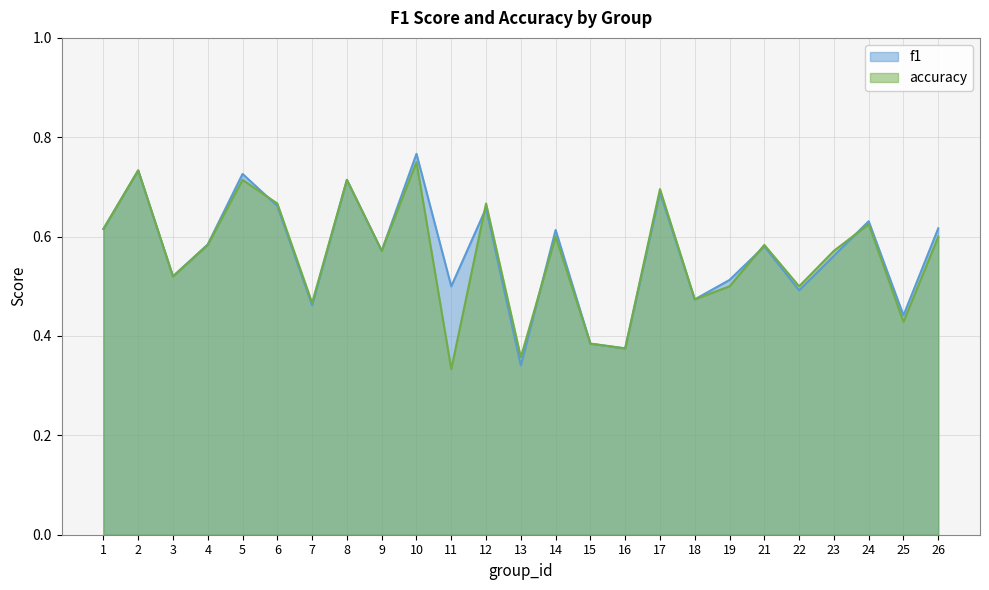

What is the average value of the accuracy series?

0.6